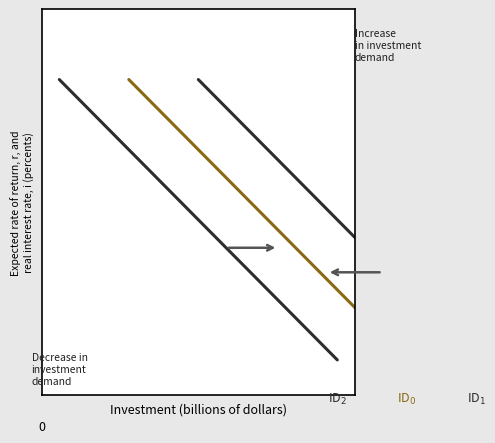

True or false: ID$_2$ has more than 1 interior local peaks.

False